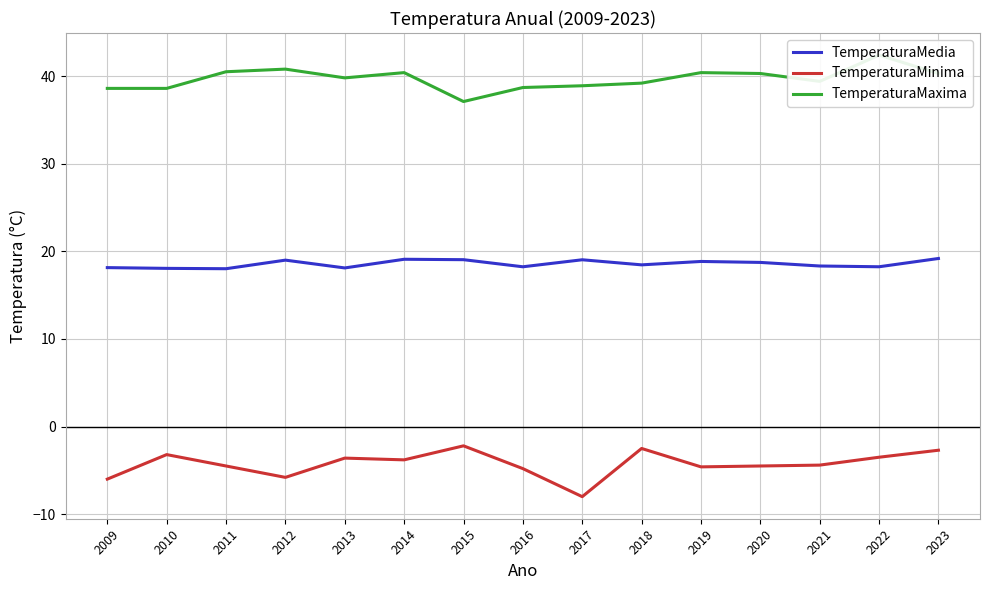

True or false: TemperaturaMedia has a value of 31.0 at 2018.

False